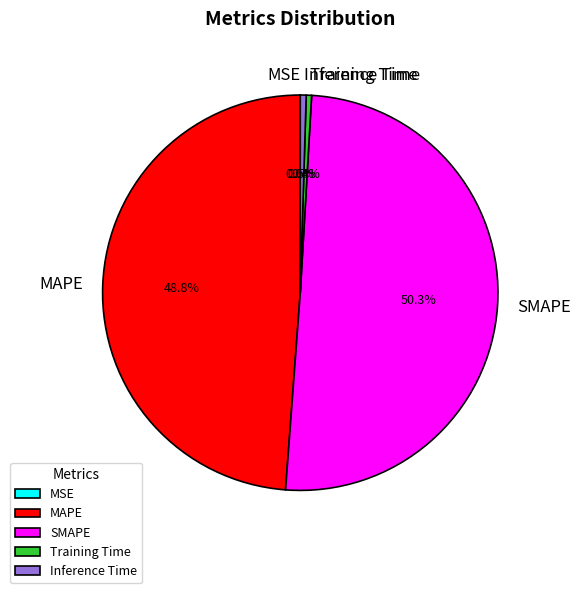

Which slice represents more than half of the pie?

SMAPE